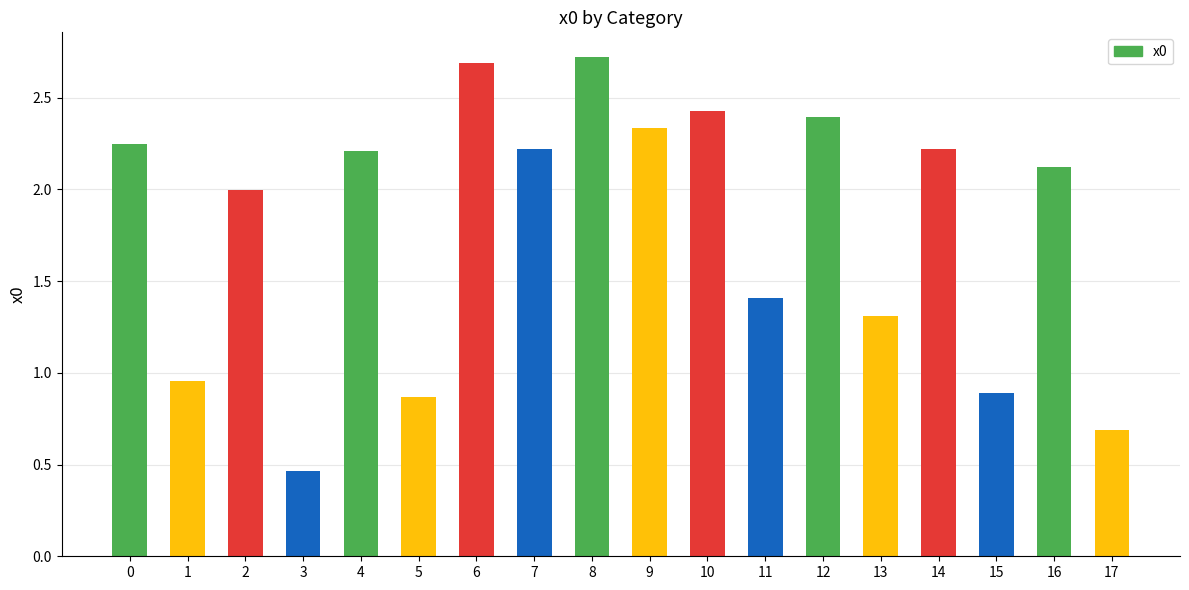

Are the bars grouped side by side (vs. stacked)?

No